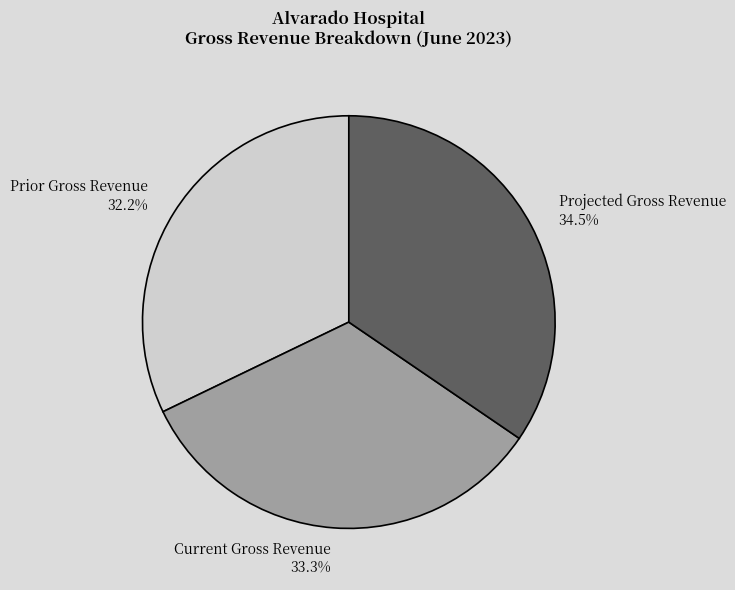

What is the largest slice in the pie chart?

Projected Gross Revenue